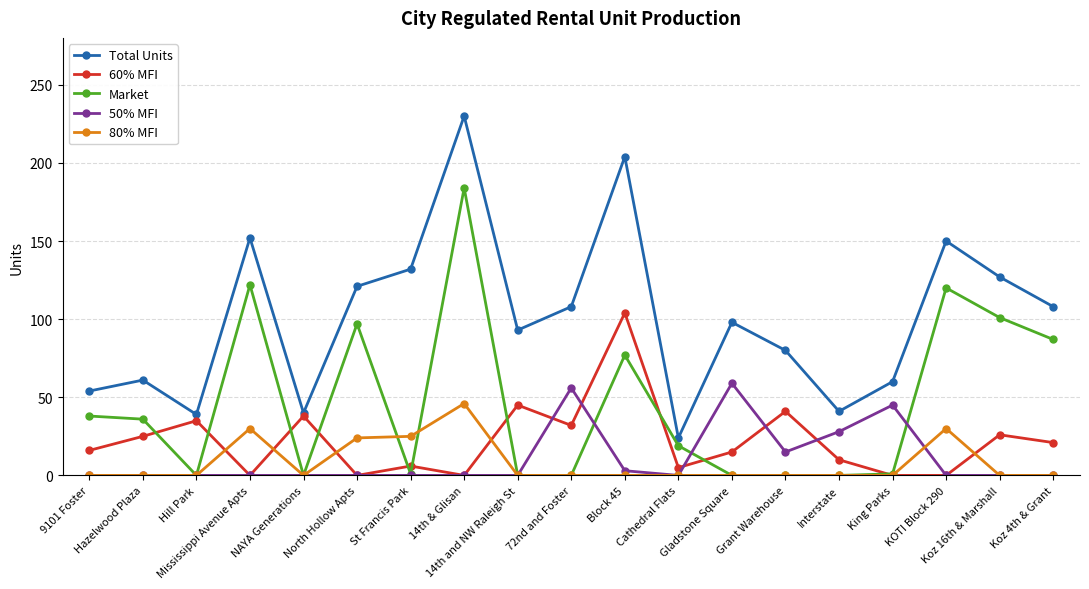

What is the sum of all Total Units values?

1922